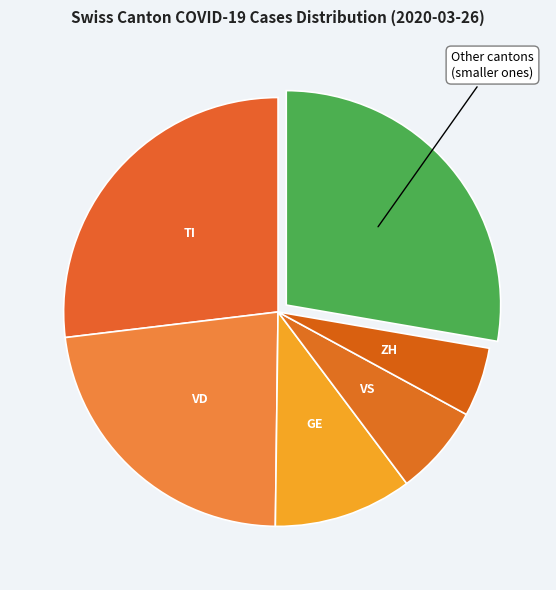

How many slices are in this pie chart?

6